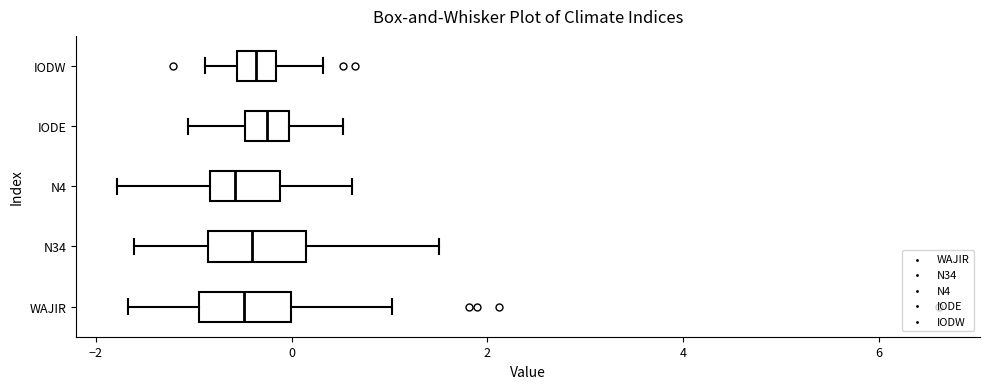

Where does the left whisker of the box for WAJIR end on the x-axis? The values are not printed on the chart, so give them approximately, as read against the axis.

-1.6